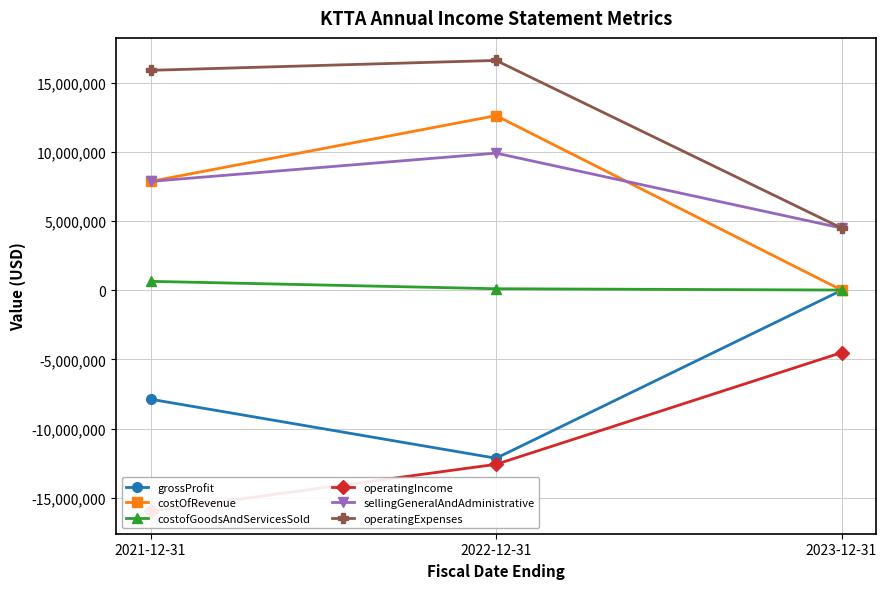

Where does the operatingExpenses series first go above 15914313?

2022-12-31